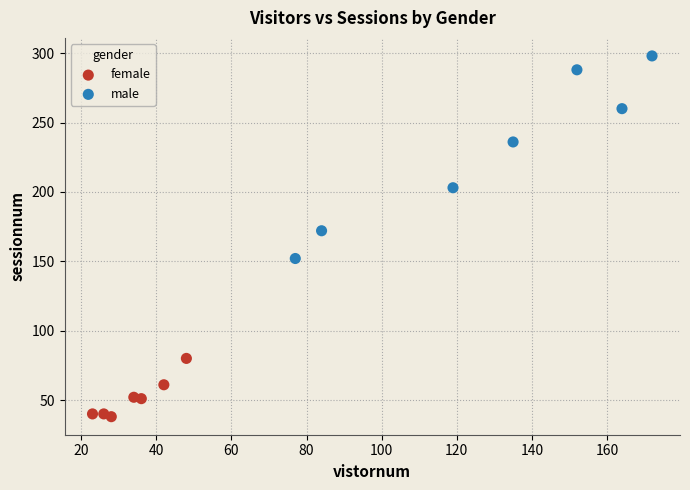

Which series contains the lowest Y value?

female